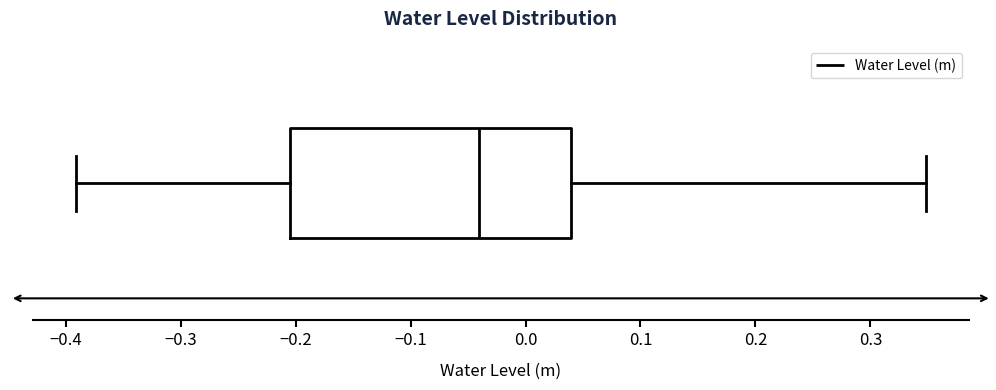

Transcribe this box plot: give where the median line is, the range the box spans, and where the two whiskers end, as read against the x-axis. The values are not printed on the chart, so give them approximately, as read against the axis.

median -0.04, box -0.20 to 0.04, whiskers -0.39 to 0.35